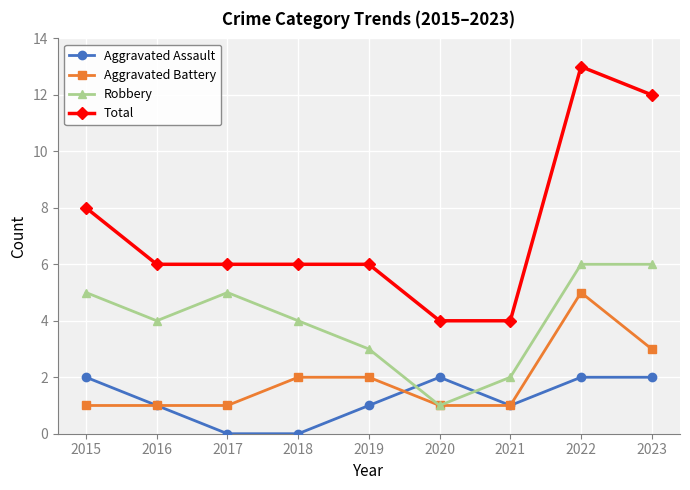

What is the greatest value displayed?

13